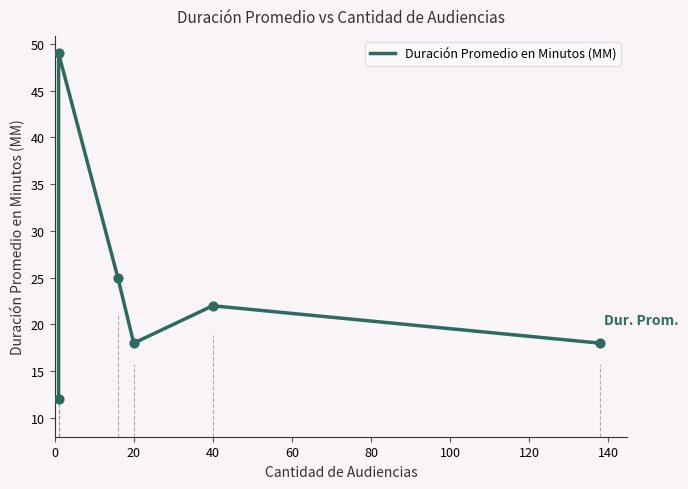

What is the ratio of the value at 40 to the value at 80?

1.1